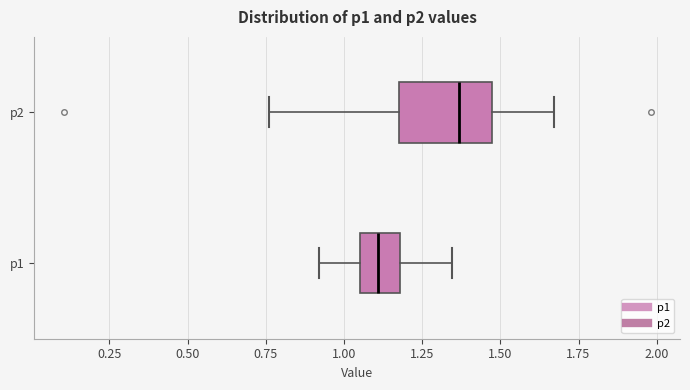

Reading bottom to top, read every box against the x-axis: the position of its median line, the range the box covers, and the ends of its whiskers. The values are not printed on the chart, so give them approximately, as read against the axis.

p1: median 1.10, box 1.05 to 1.20, whiskers 0.90 to 1.35
p2: median 1.35, box 1.20 to 1.45, whiskers 0.75 to 1.65